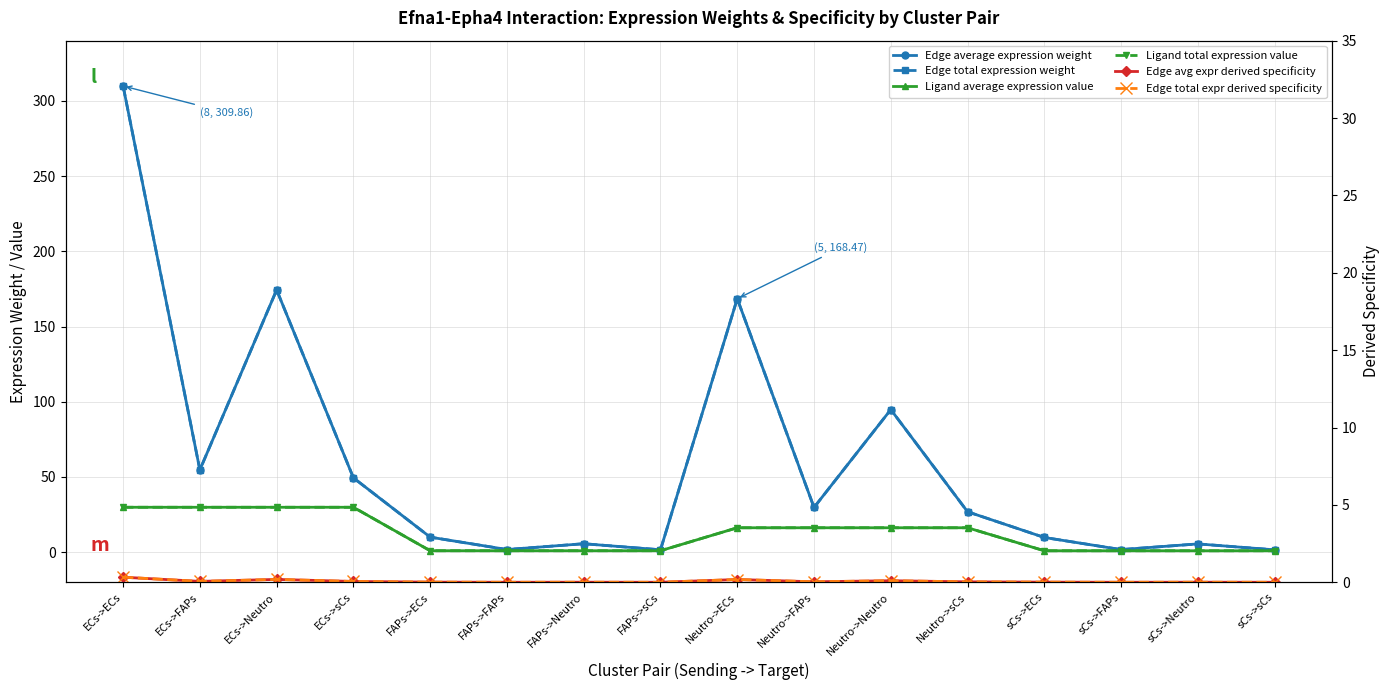

True or false: Edge total expression weight and Edge average expression weight cross at least once.

False